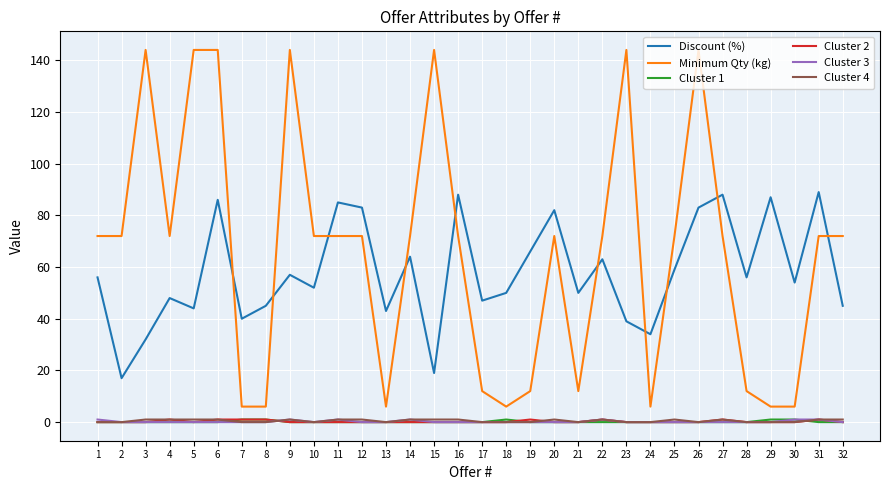

True or false: Discount (%) and Cluster 3 intersect in this chart.

False